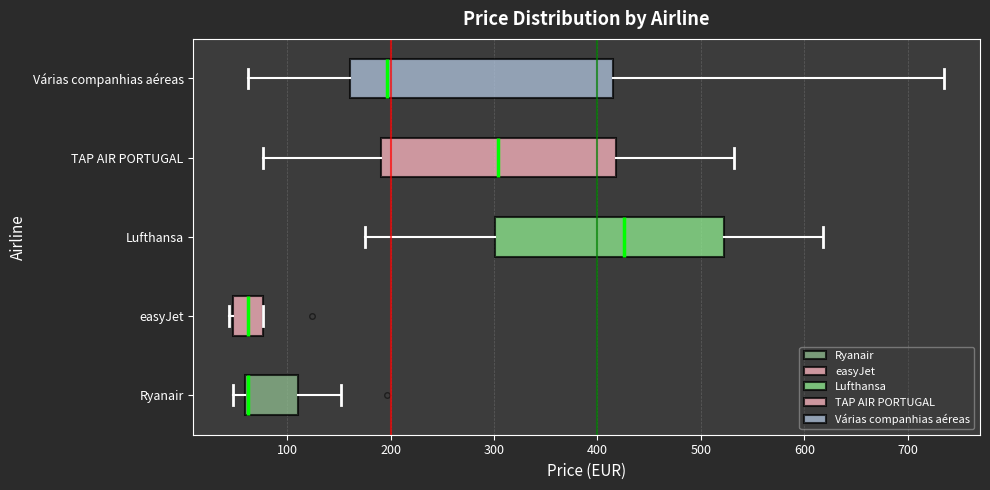

Where does the left whisker of the box for Ryanair end on the x-axis? The values are not printed on the chart, so give them approximately, as read against the axis.

50